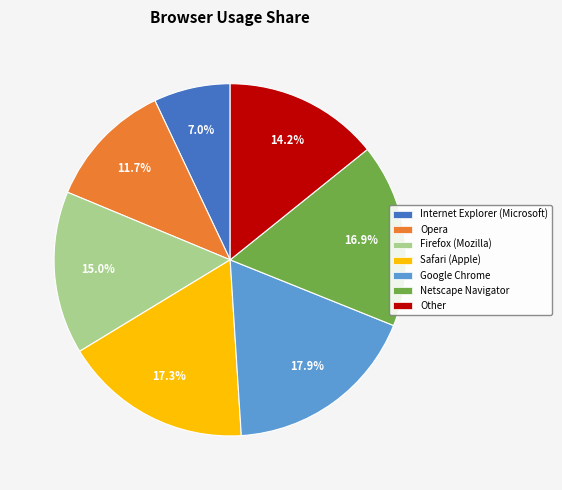

Is there any slice that represents more than half of the pie?

No